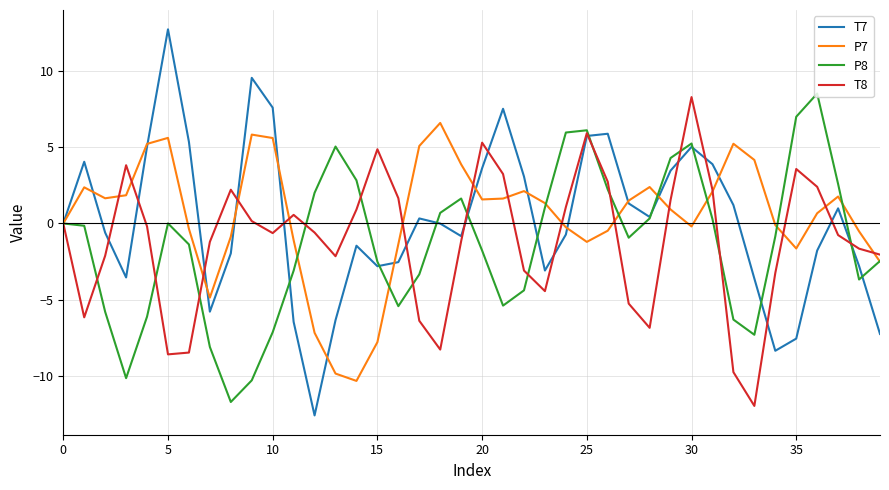

Which series has the widest spread of values?

T7